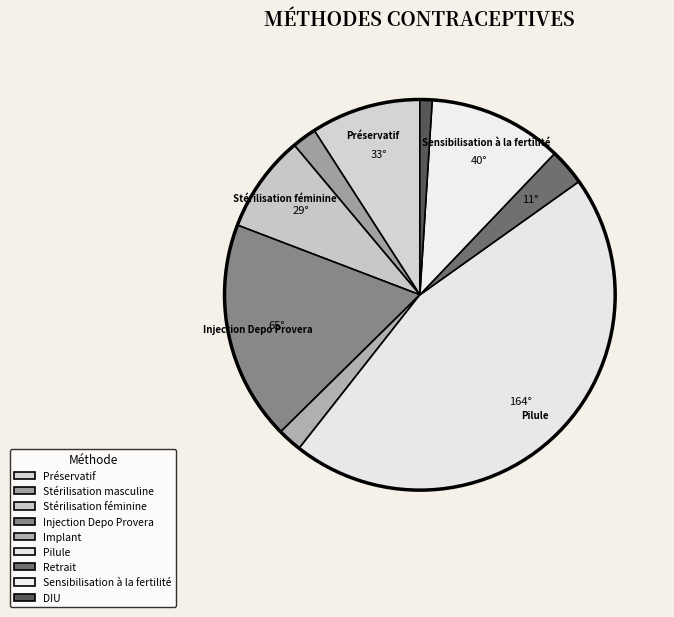

Is there a majority slice in this chart?

No